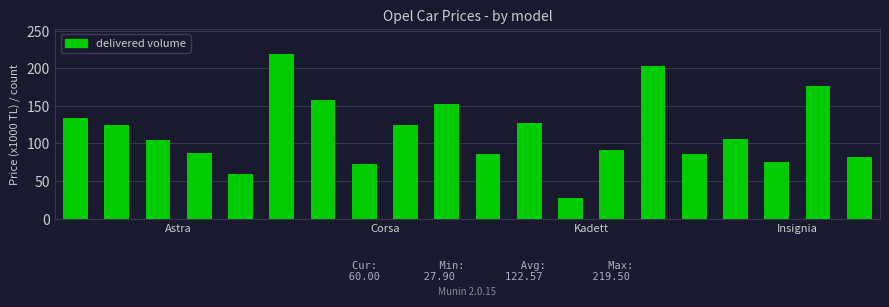

What is the difference between the maximum and minimum values?

191.6